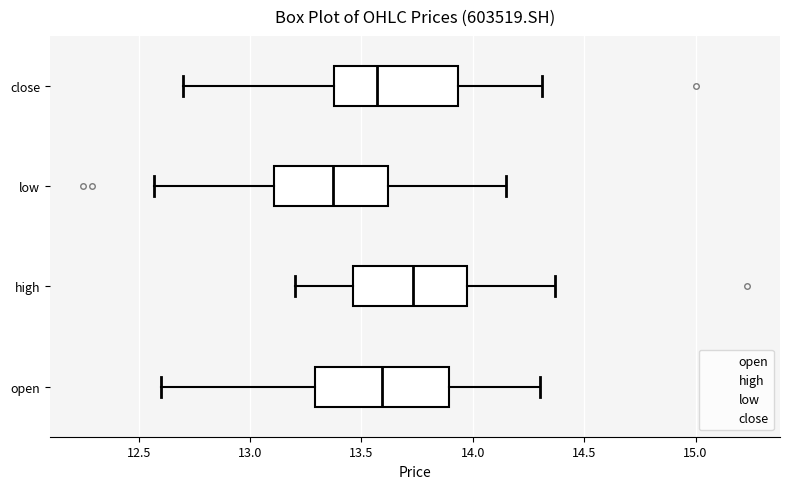

Where does the median line of the box for open sit on the x-axis? The values are not printed on the chart, so give them approximately, as read against the axis.

13.60